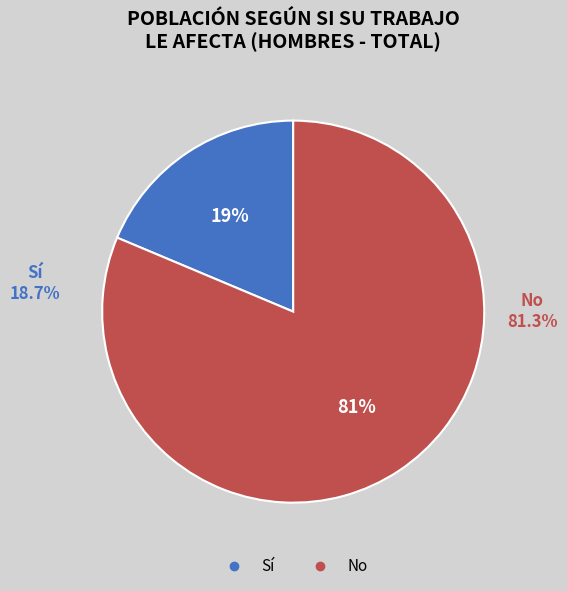

The No slice represents 92% of the pie. True or false?

False